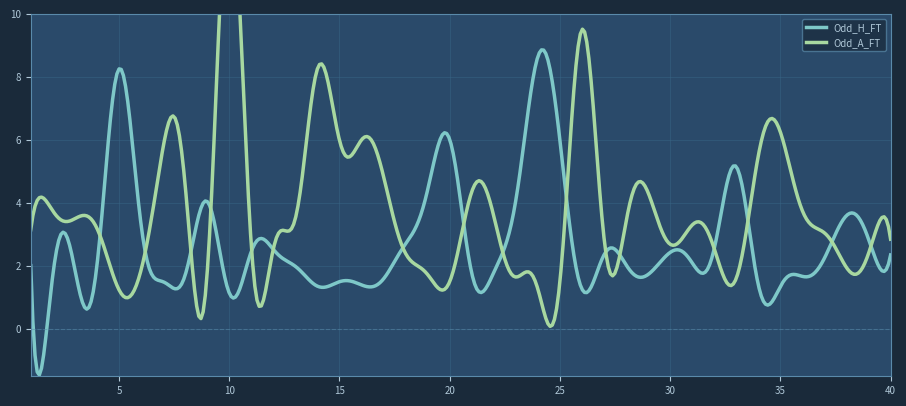

At which label is Odd_A_FT closest to 7?

35